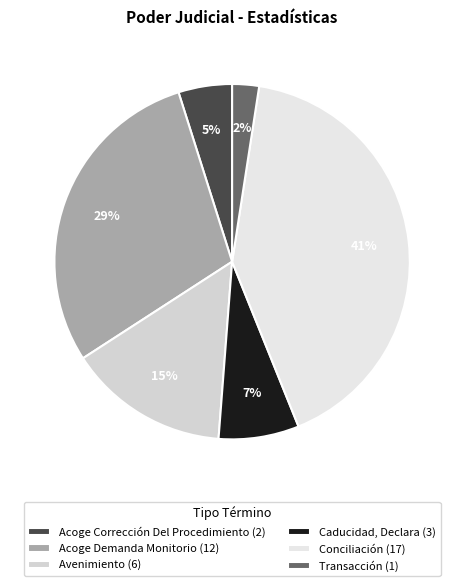

Which slice is the largest?

Conciliación